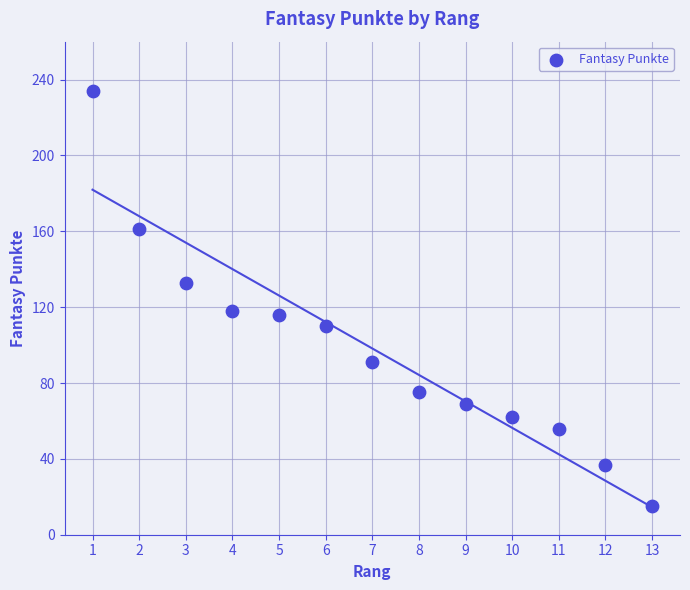

What is the range of X values (max minus min)?

12